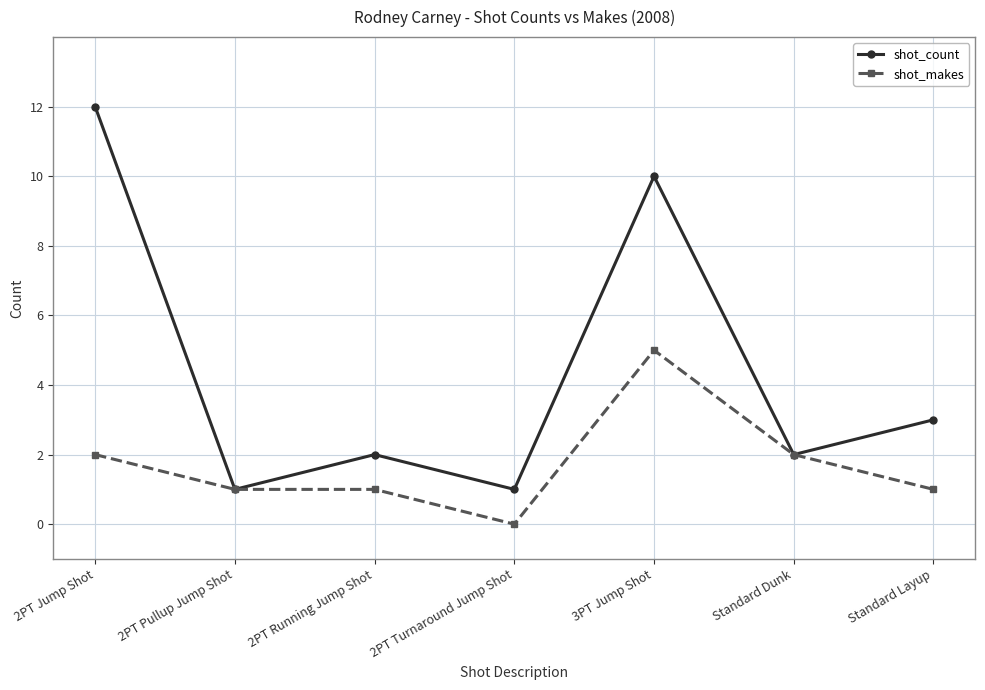

What is the difference between the maximum and second lowest values in the shot_count series?

11